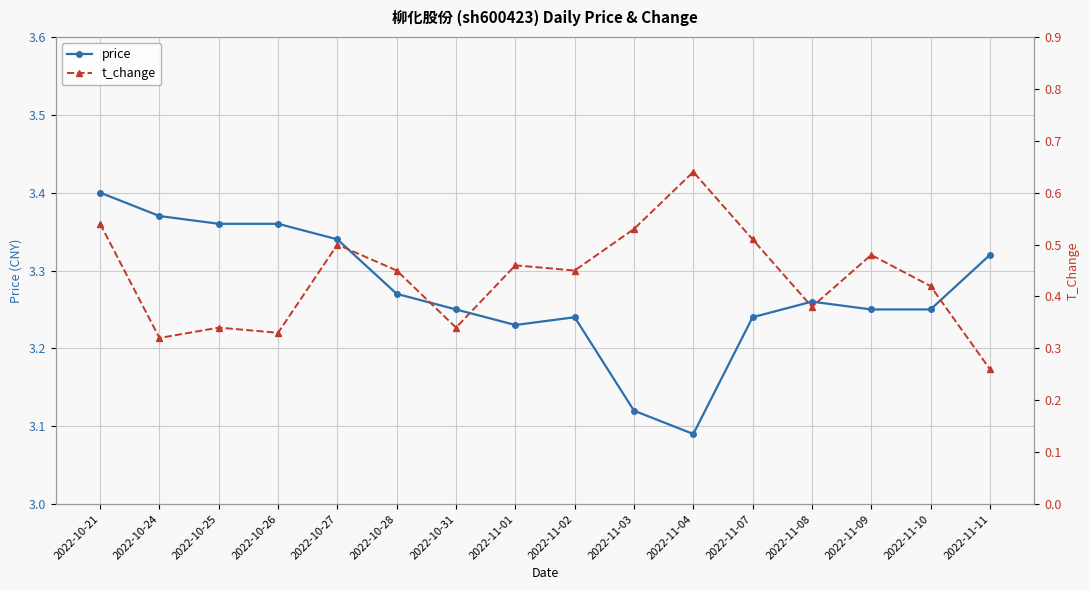

What is the spread (max minus min) of values at 2022-11-10?

2.8